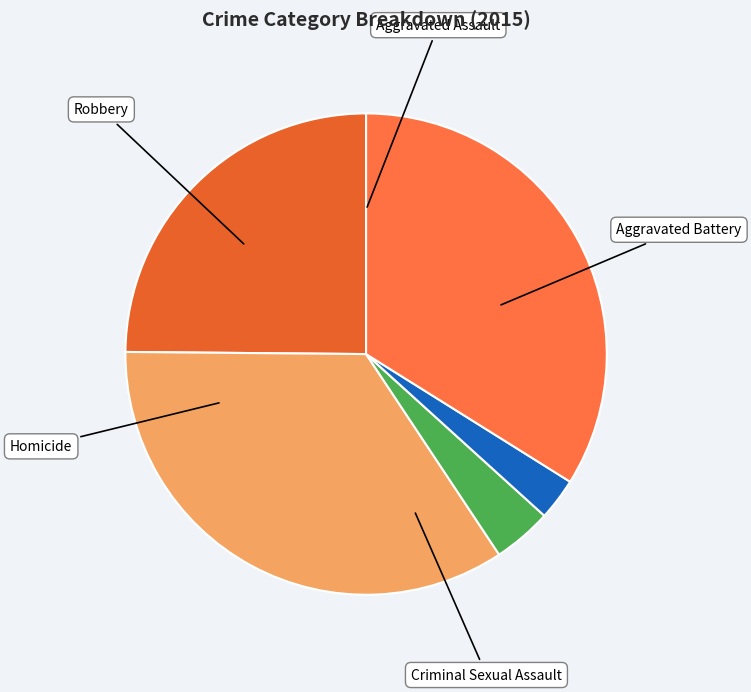

Which has a higher value, Aggravated Battery or Criminal Sexual Assault?

Aggravated Battery